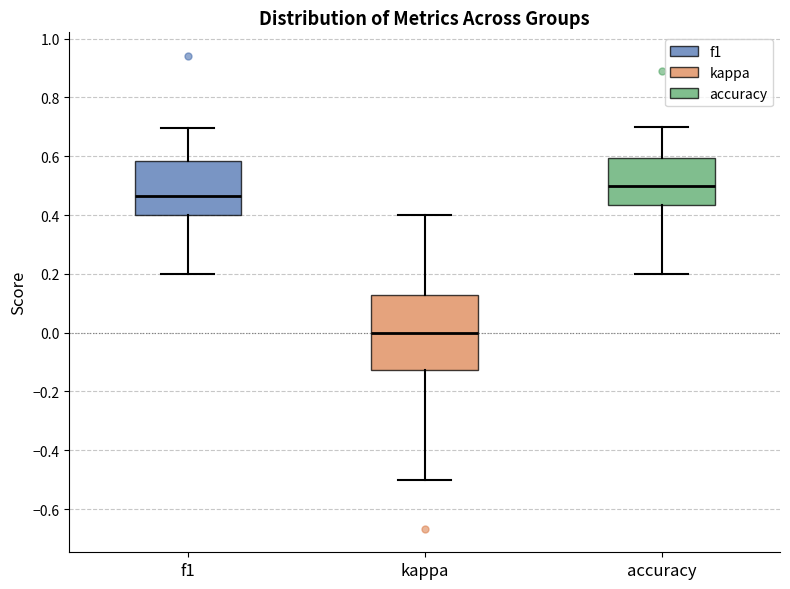

Which box has the highest median line?

accuracy